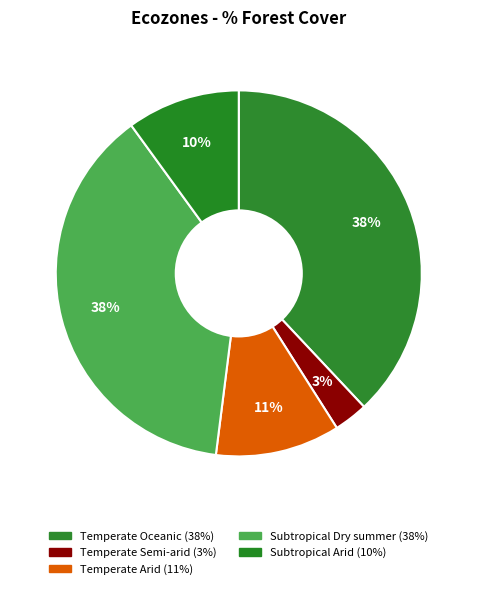

To the nearest percent, what is the combined percentage of Subtropical Dry summer and Temperate Semi-arid?

41%